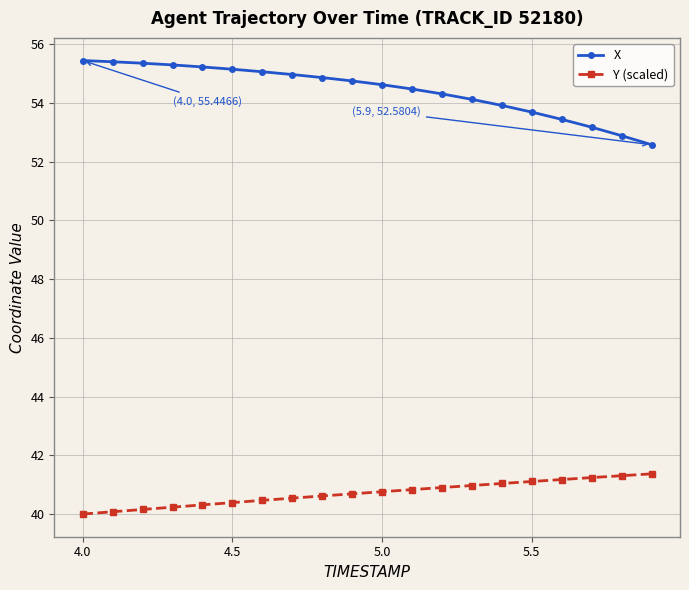

Rank the series by their average value, from lowest to highest.

Y (scaled), X